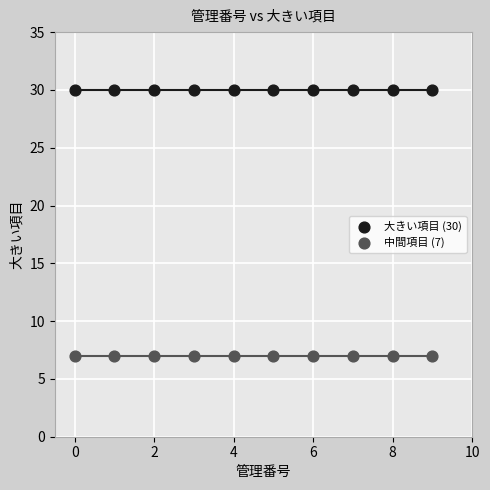

Which series reaches the minimum Y coordinate?

中間項目 (7)